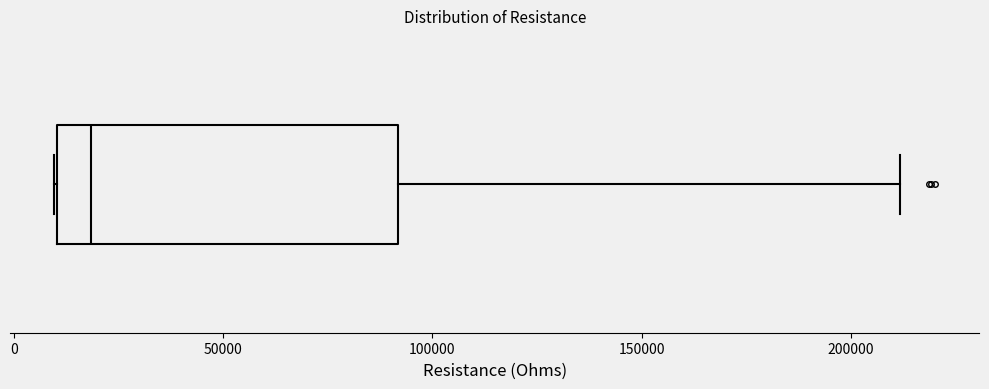

Where does the right whisker of the box end on the x-axis? The values are not printed on the chart, so give them approximately, as read against the axis.

210000